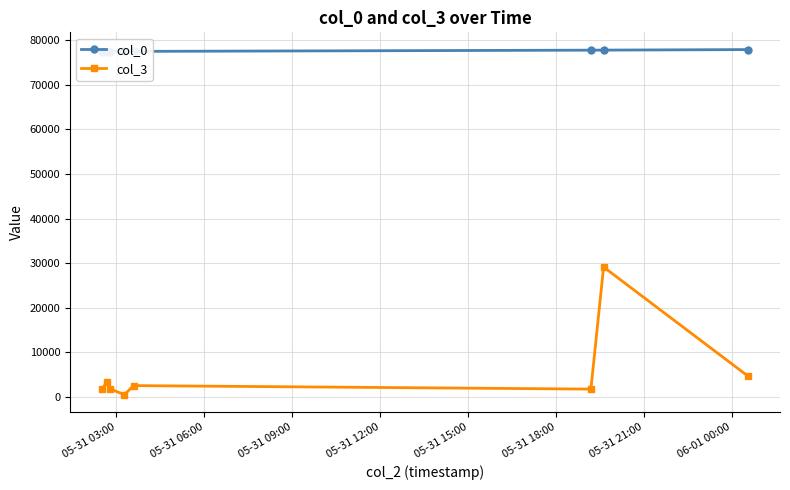

Between 05-31 06:00 and 05-31 12:00, which series saw the biggest shift?

col_3